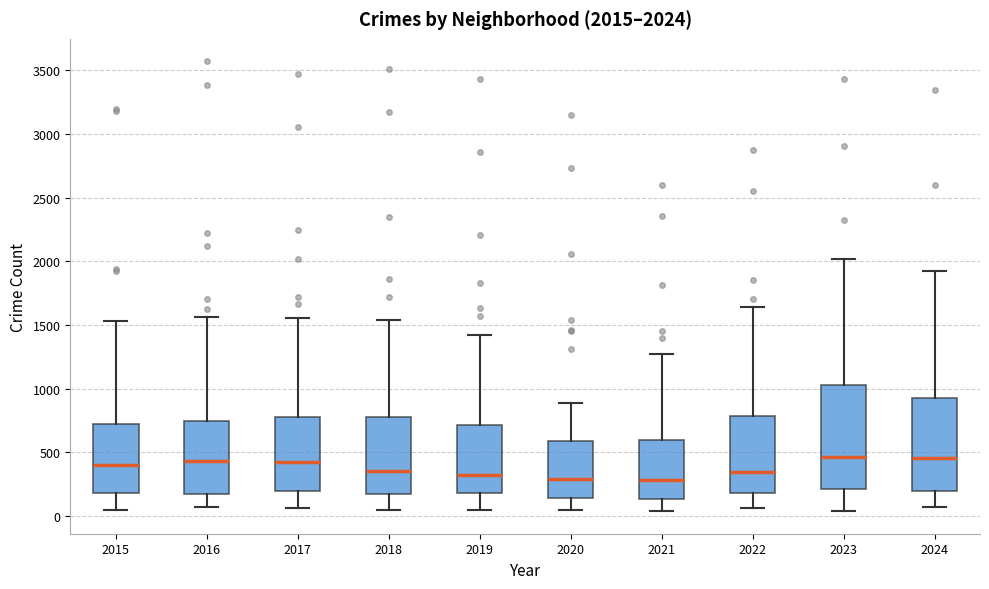

Which box is the tallest, from its lower edge to its upper edge?

2023